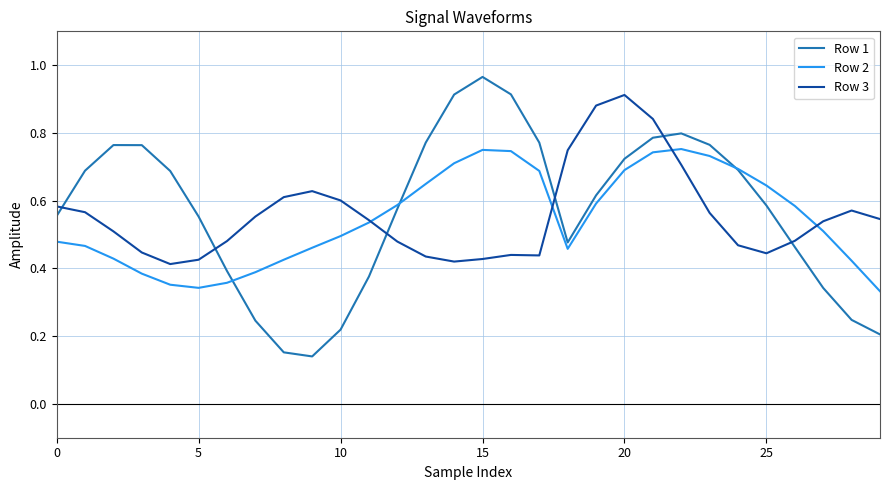

True or false: Row 3 and Row 1 cross at least once.

True